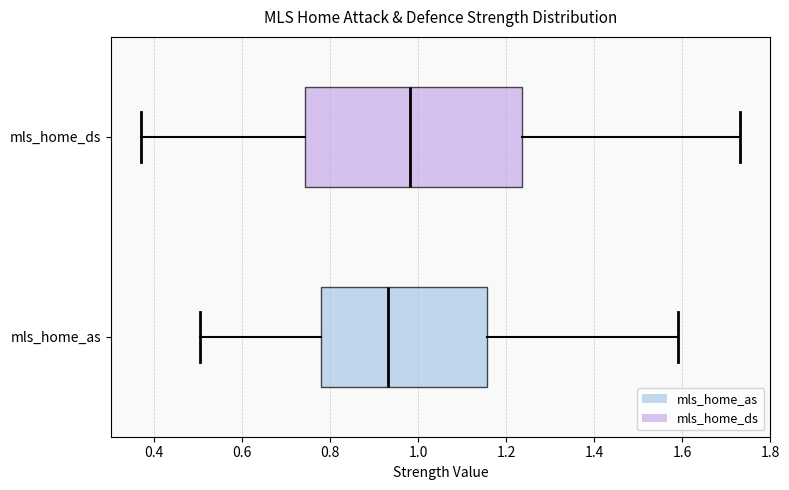

Reading bottom to top, transcribe this box plot: for each box, give where its median line is, the range the box spans, and where its two whiskers end, as read against the x-axis. The values are not printed on the chart, so give them approximately, as read against the axis.

mls_home_as: median 0.94, box 0.78 to 1.16, whiskers 0.50 to 1.60
mls_home_ds: median 0.98, box 0.74 to 1.24, whiskers 0.38 to 1.74